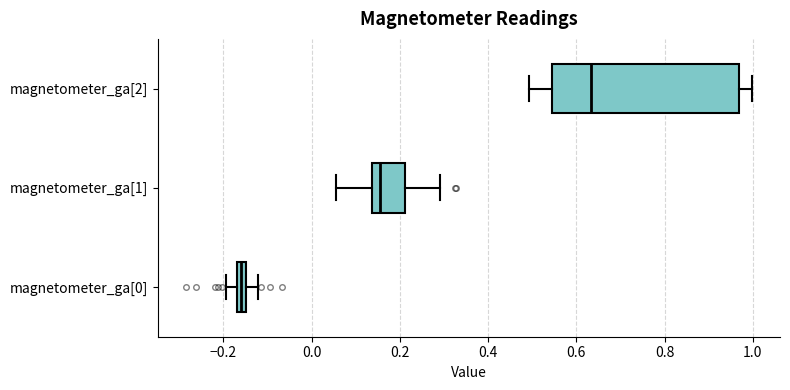

Comparing the boxes themselves (not the whiskers), which one is the widest?

magnetometer_ga[2]